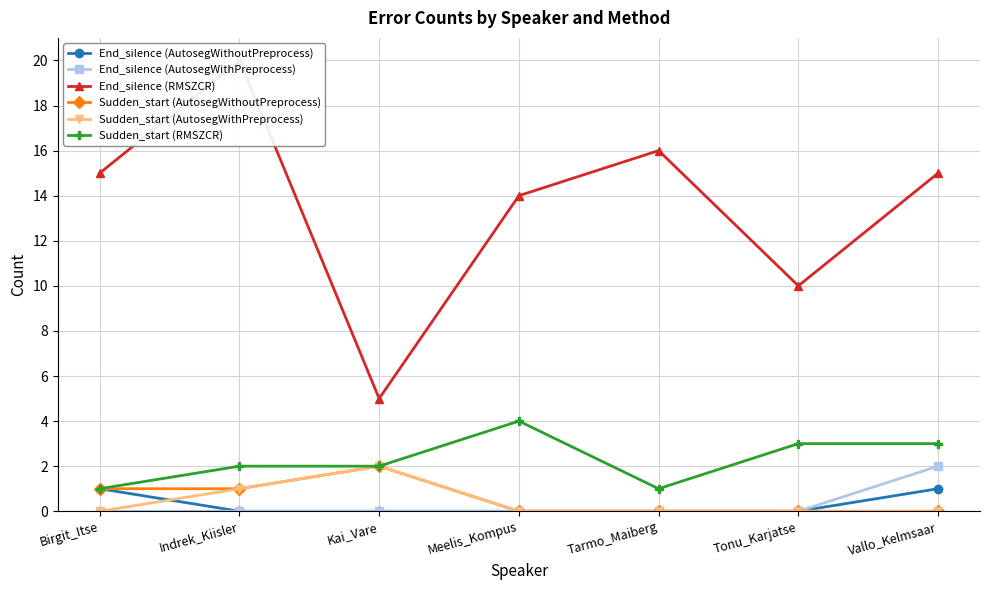

At which category does Sudden_start (RMSZCR) reach its first local valley?

Tarmo_Maiberg